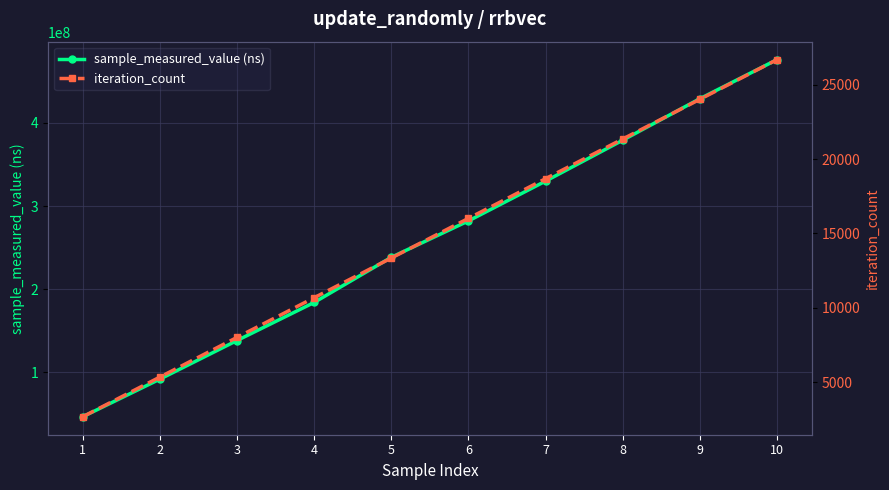

Which category has the highest value across all series?

10